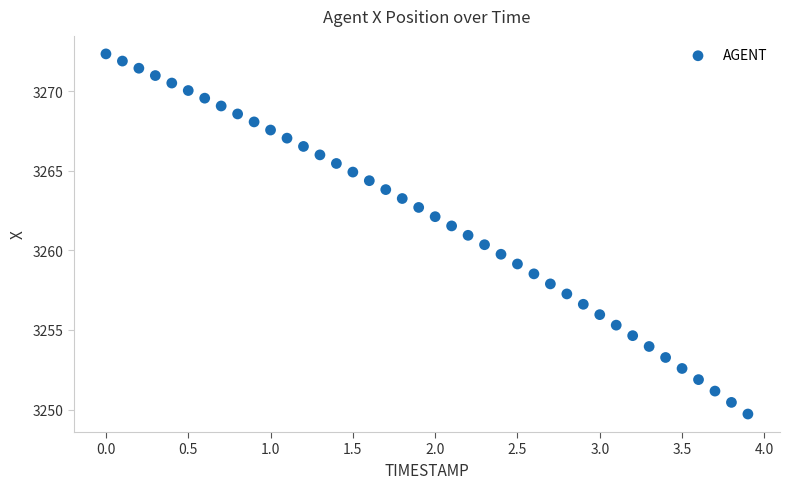

What is the range of Y values (max minus min)?

22.6